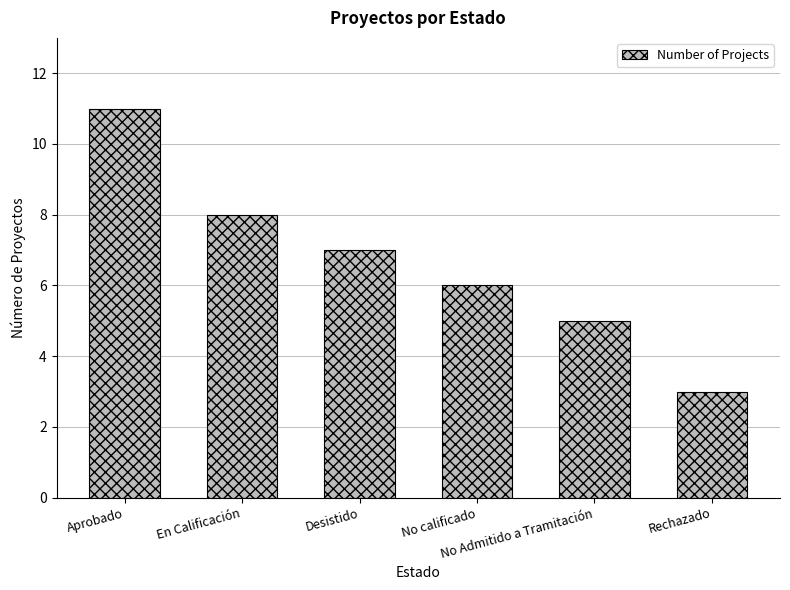

Rank the categories by value from lowest to highest.

Rechazado, No Admitido a Tramitación, No calificado, Desistido, En Calificación, Aprobado